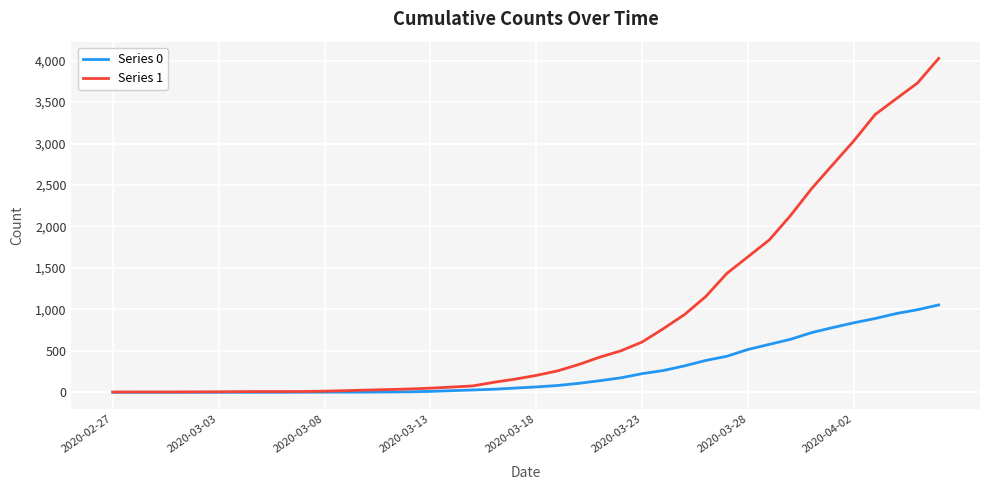

What is the average value of the Series 1 series?

895